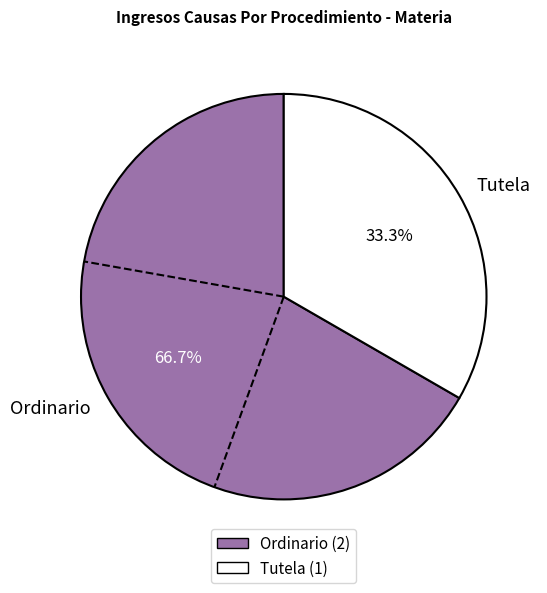

Is it true that Ordinario is 67% of the pie?

True